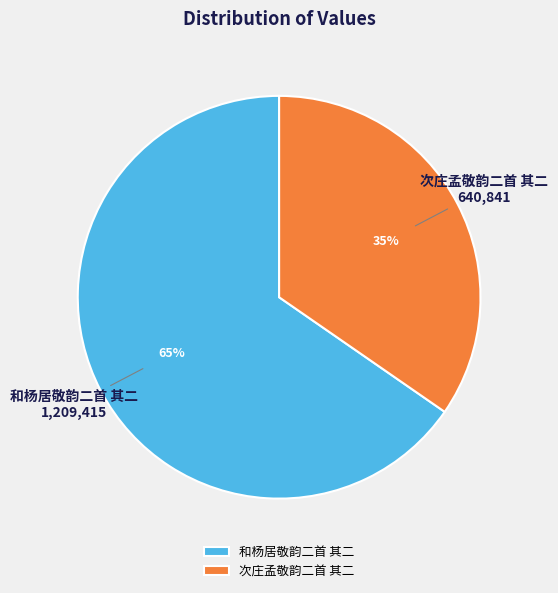

Combined, do 次庄孟敬韵二首 其二 and 和杨居敬韵二首 其二 account for over 50%?

Yes